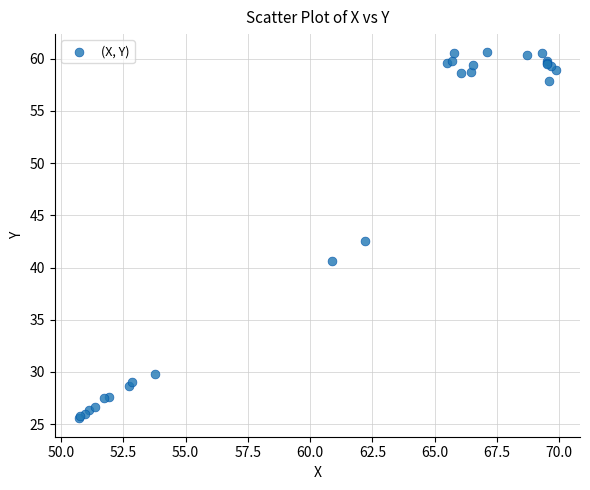

What Y value in the scatter plot is closest to 43?

42.6